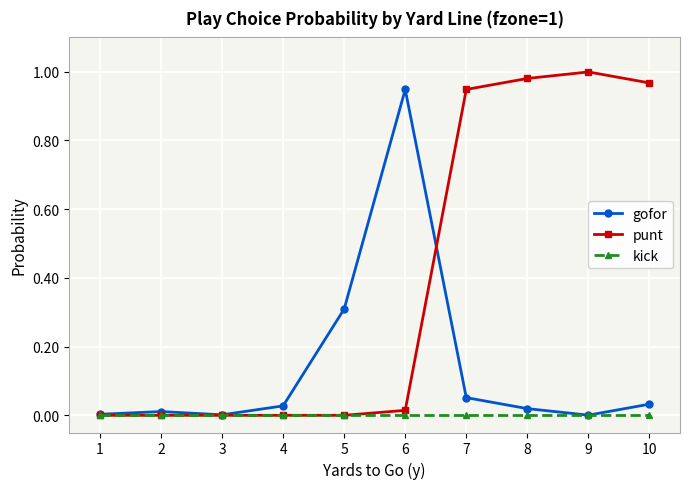

Is this an area chart (filled region under the line)?

No